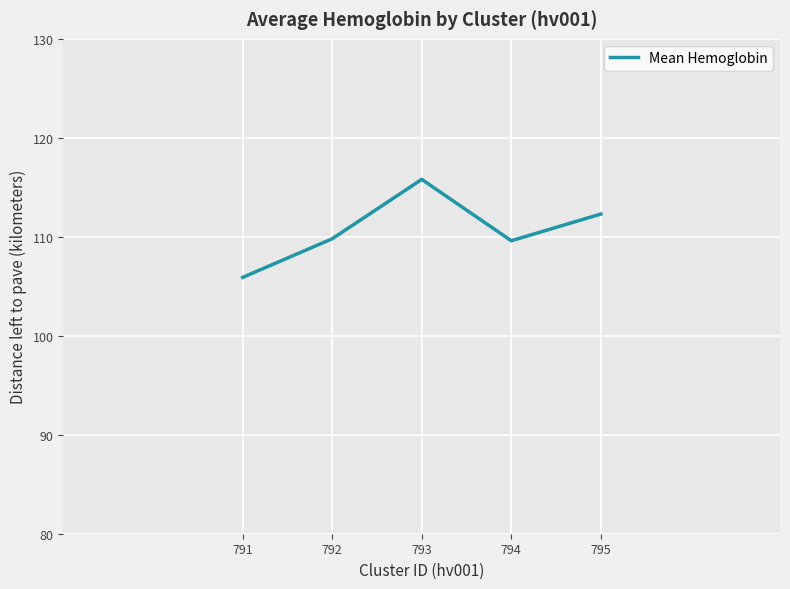

What is the difference between the maximum and minimum values?

9.9